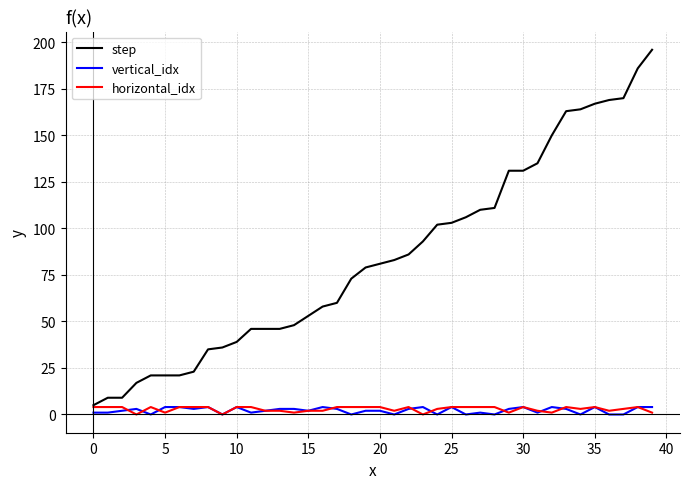

True or false: horizontal_idx has more than 1 interior local peaks.

True